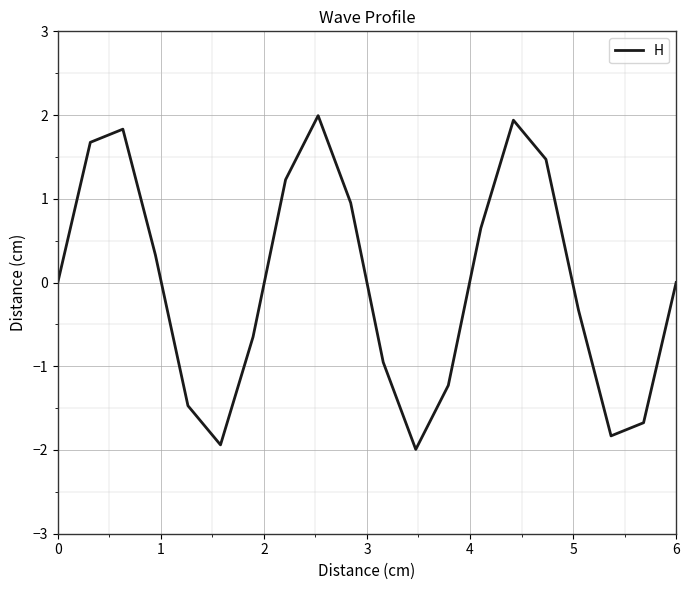

What is the minimum value shown in the chart?

-2.0